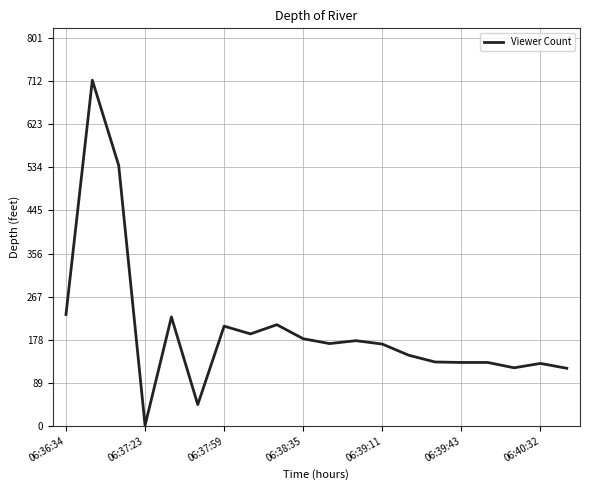

What is the difference between the maximum and minimum values?

713